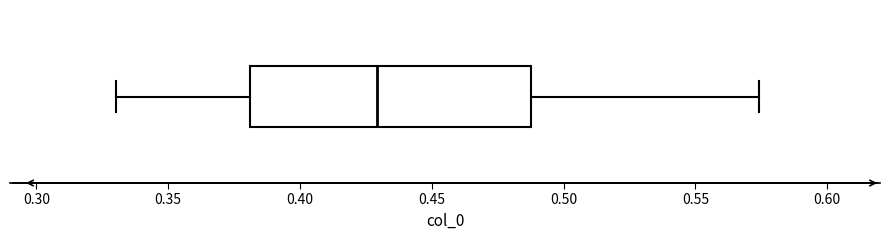

Read this box plot against the x-axis: the position of the median line, the range covered by the box, and the ends of both whiskers. The values are not printed on the chart, so give them approximately, as read against the axis.

median 0.430, box 0.380 to 0.490, whiskers 0.330 to 0.575